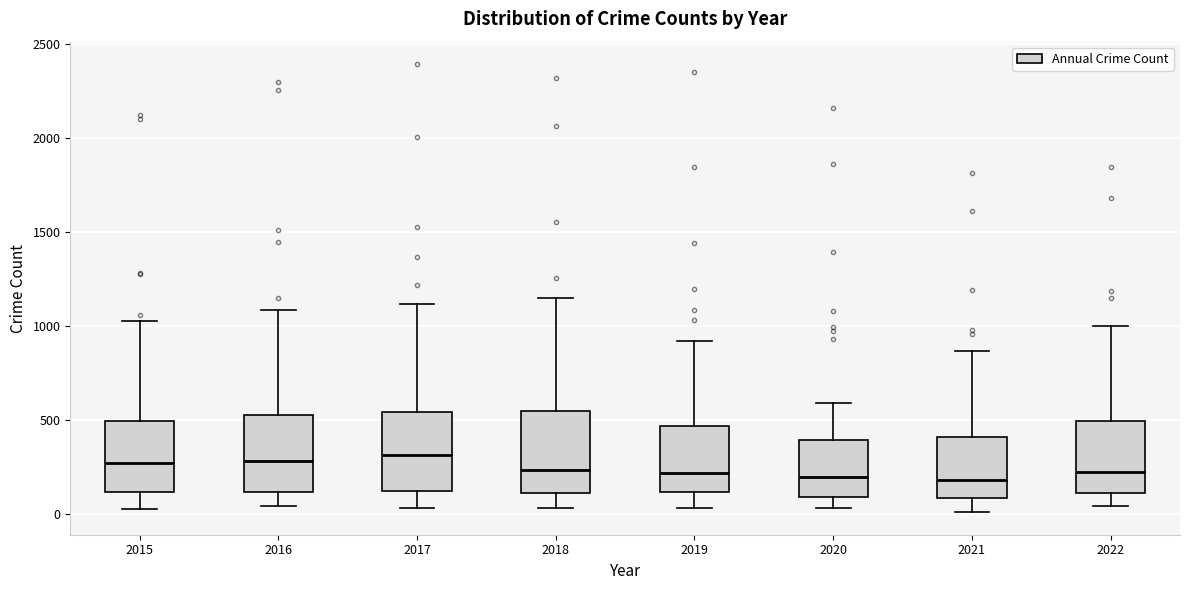

Where is the lower edge of the box at x = 2019 on the y-axis? The values are not printed on the chart, so give them approximately, as read against the axis.

100